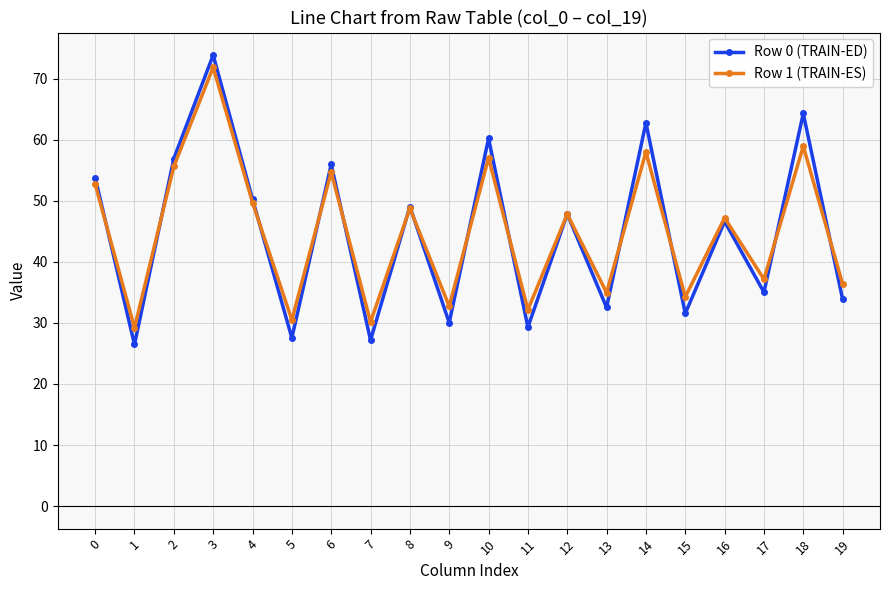

Is it true that Row 0 (TRAIN-ED) equals 27.2 at 7?

True